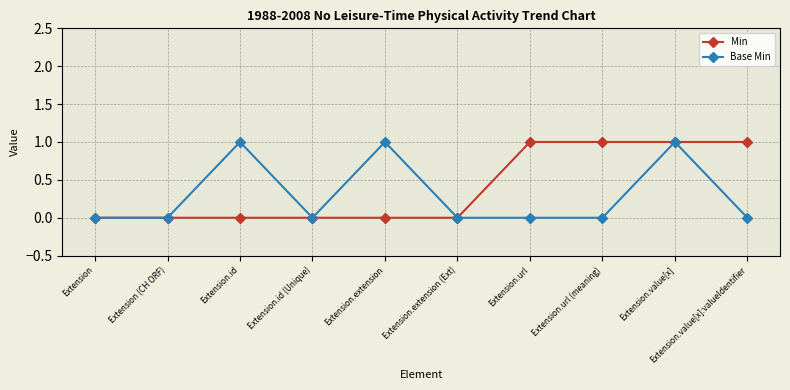

At which category is the sum across all series the highest?

Extension.value[x]